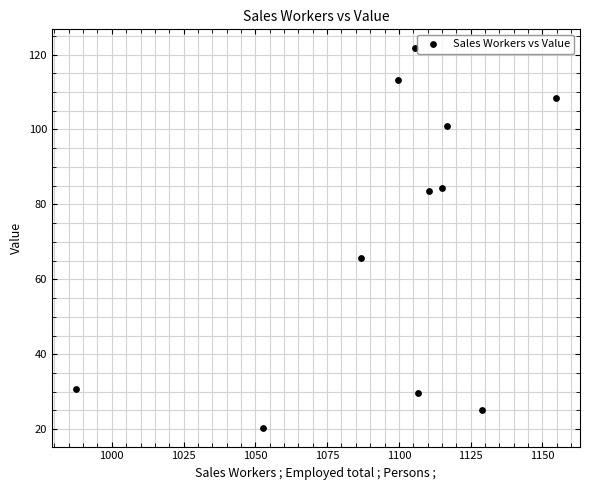

What Y value in the scatter plot is closest to 71?

65.7